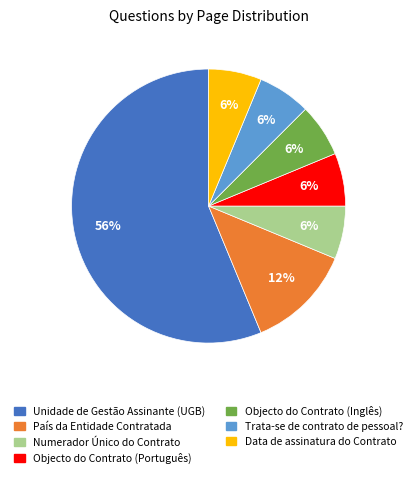

To the nearest percent, what is the difference between the País da Entidade Contratada and Trata-se de contrato de pessoal? slice percentages?

6%